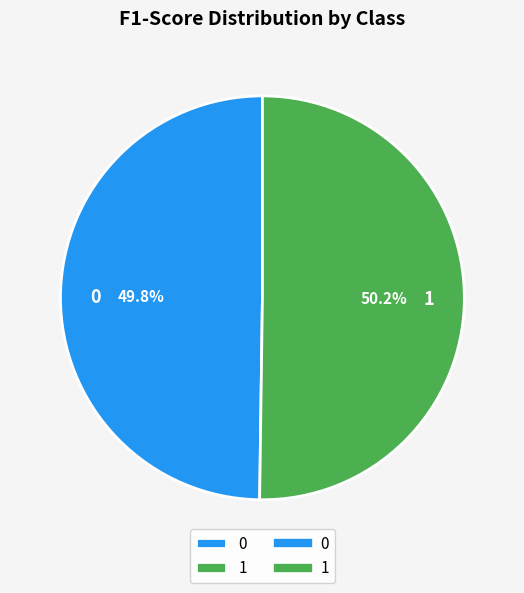

Is there a majority slice in this chart?

Yes